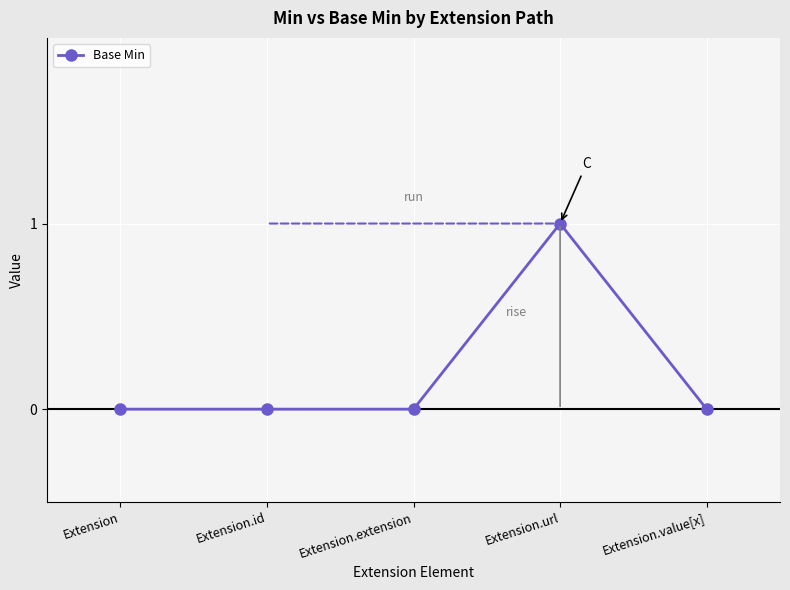

True or false: the data shows -1 at Extension.id.

False